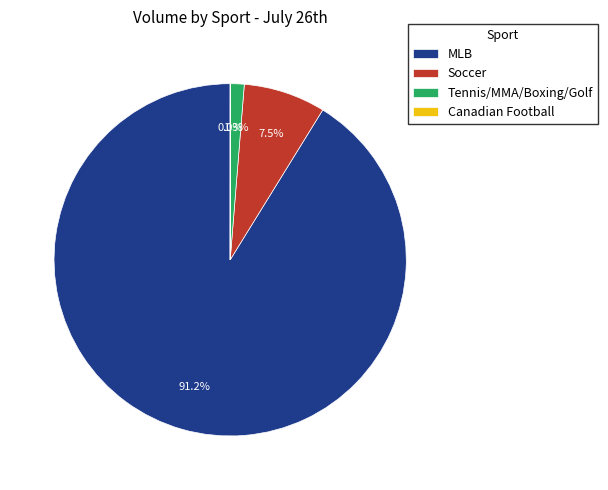

Which has a higher value, Tennis/MMA/Boxing/Golf or MLB?

MLB